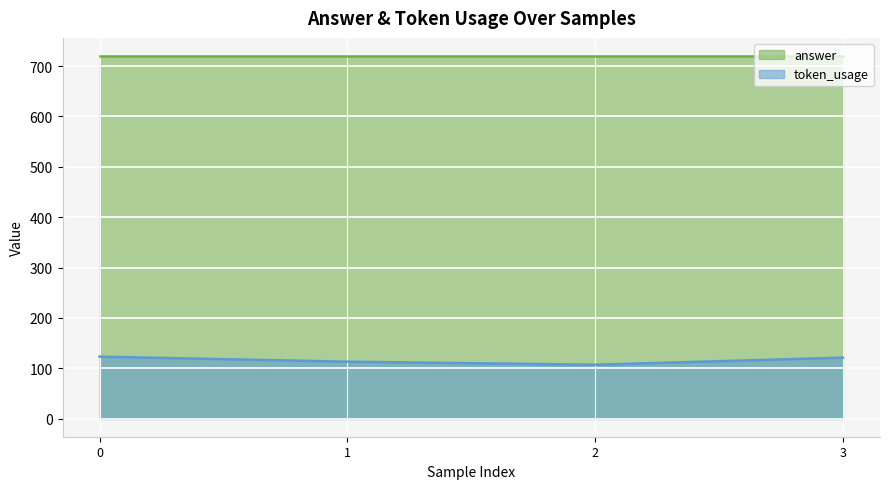

What value does the data have at 1?

113